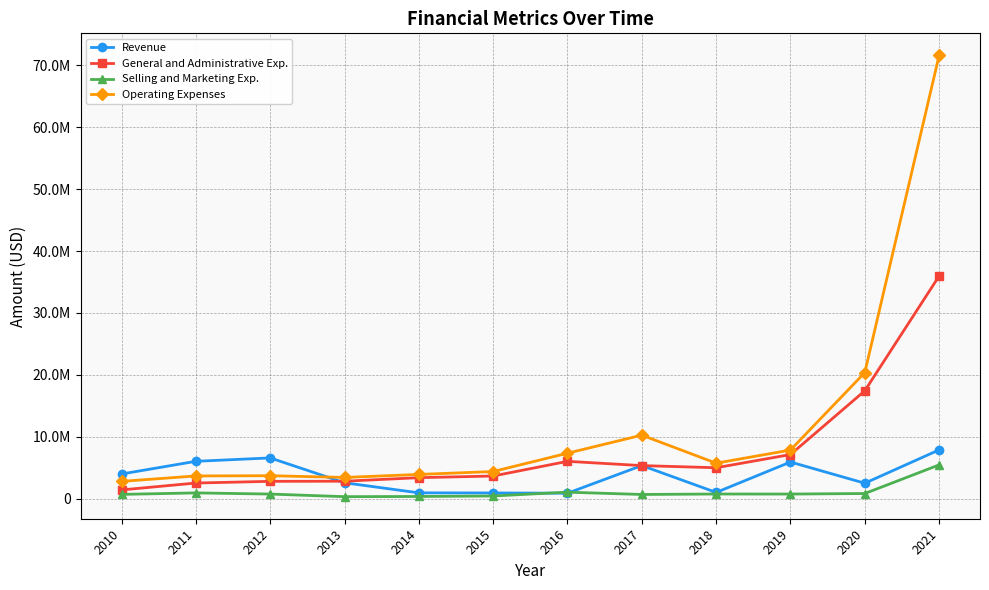

What are all the series names shown in the legend?

Revenue, General and Administrative Exp., Selling and Marketing Exp., Operating Expenses